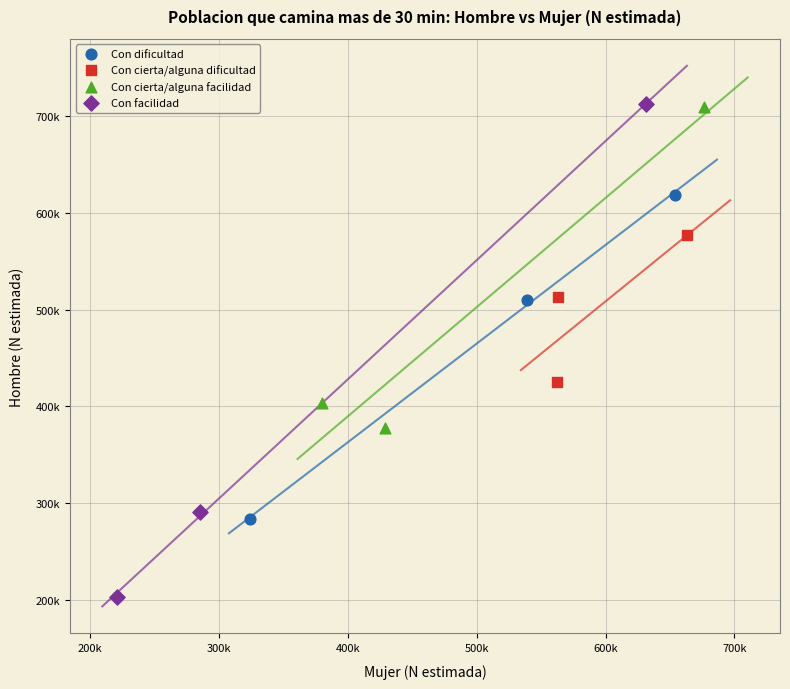

Which series reaches the minimum Y coordinate?

Con facilidad